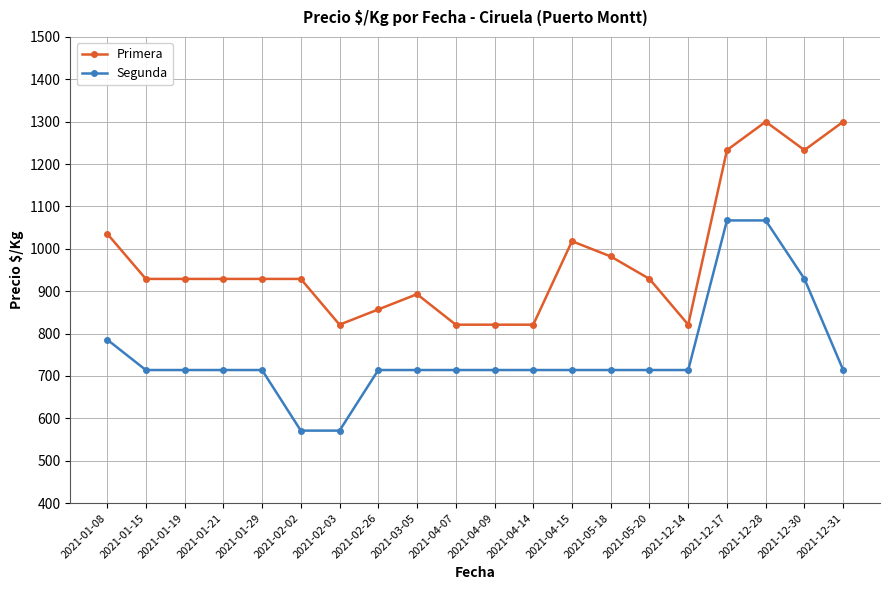

True or false: Primera and Segunda cross at least once.

False